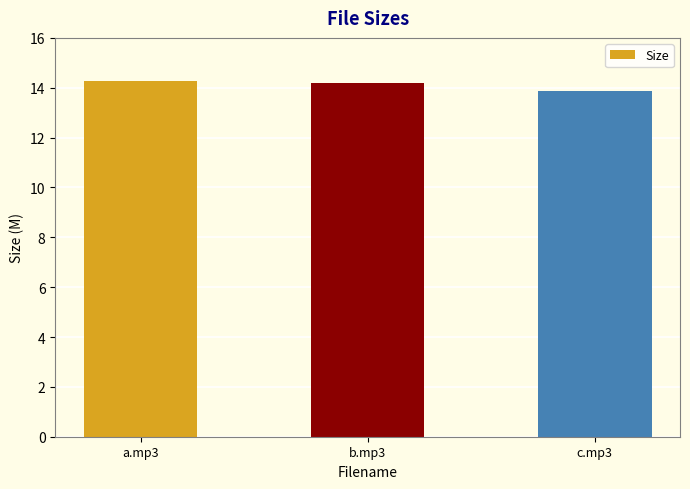

How many values are between 13 and 14?

1